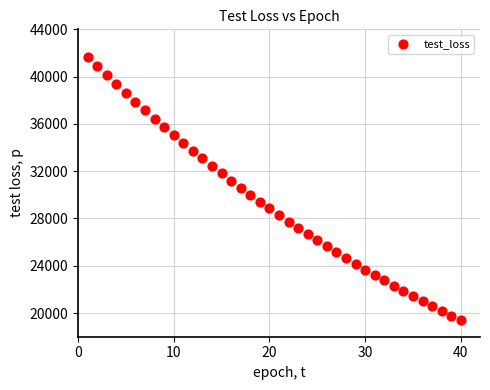

What is the range of X values (max minus min)?

39.0